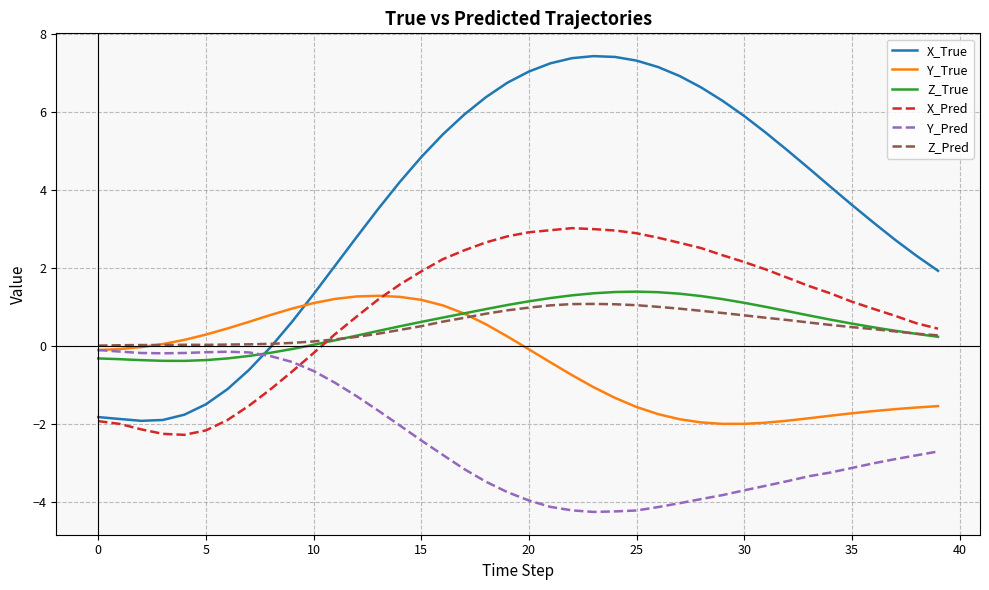

Which series has the widest spread of values?

X_True